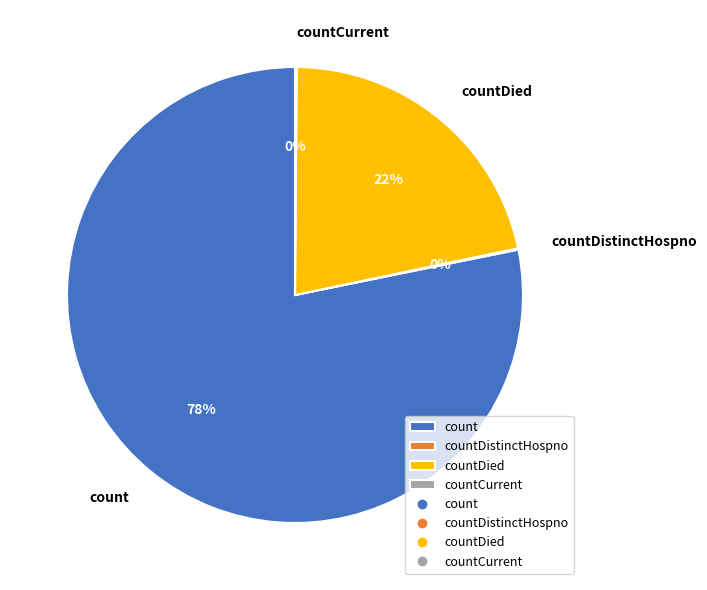

To the nearest percent, what is the combined percentage of count and countDied?

100%